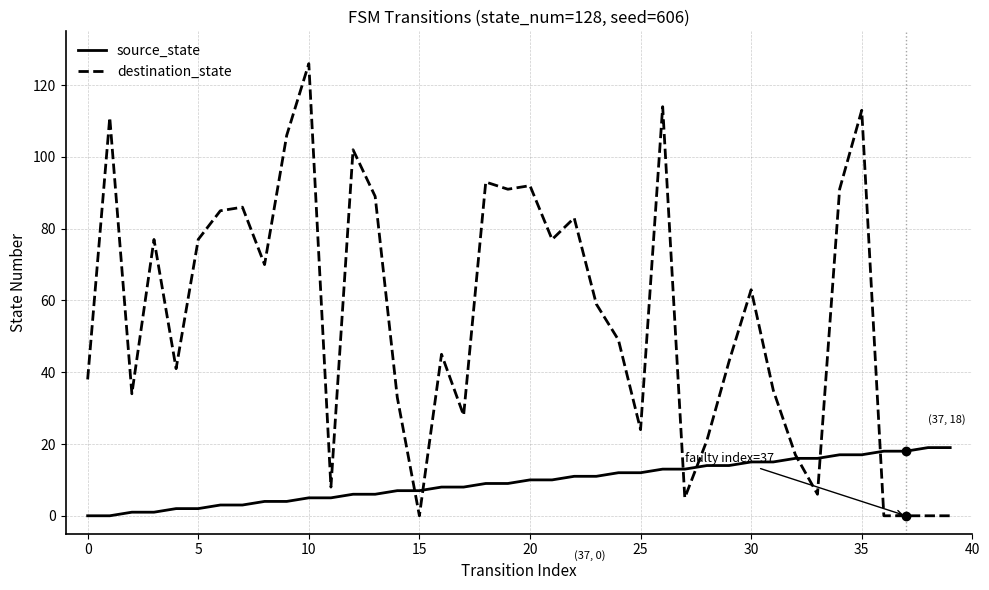

At how many categories does at least one series exceed 104?

5